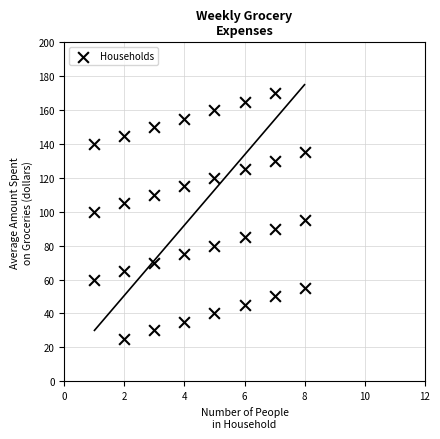

What is the range of X values (max minus min)?

7